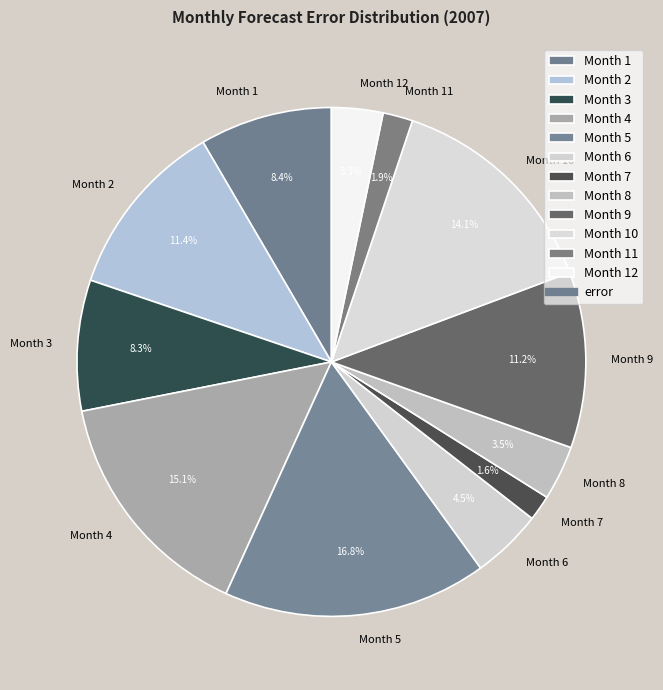

Approximately how many times larger is the value at Month 8 compared to Month 5?

0.2